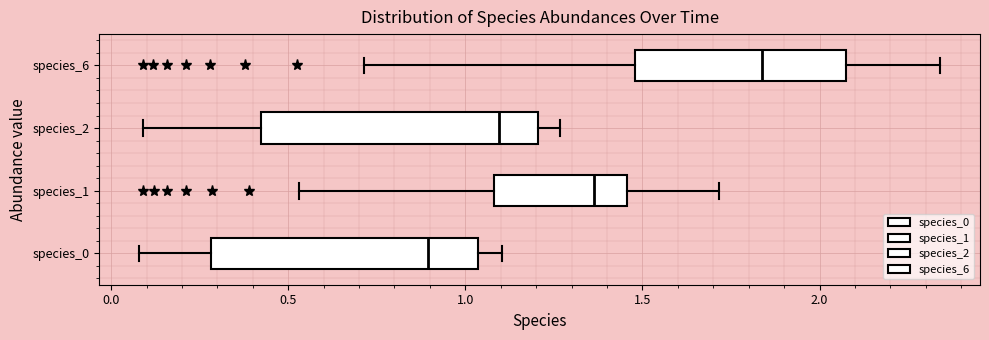

Reading bottom to top, transcribe this box plot: for each box, give where its median line is, the range the box spans, and where its two whiskers end, as read against the x-axis. The values are not printed on the chart, so give them approximately, as read against the axis.

species_0: median 0.90, box 0.30 to 1.05, whiskers 0.10 to 1.10
species_1: median 1.35, box 1.10 to 1.45, whiskers 0.55 to 1.70
species_2: median 1.10, box 0.40 to 1.20, whiskers 0.10 to 1.25
species_6: median 1.85, box 1.50 to 2.05, whiskers 0.70 to 2.35